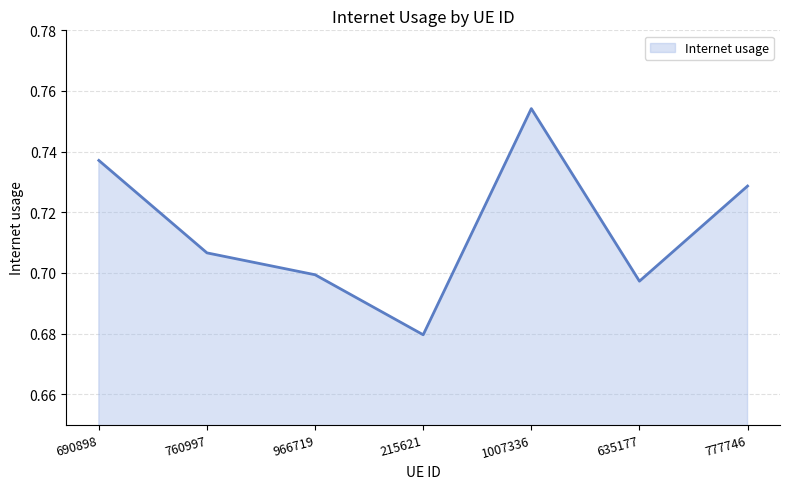

Where is the first local maximum?

1007336